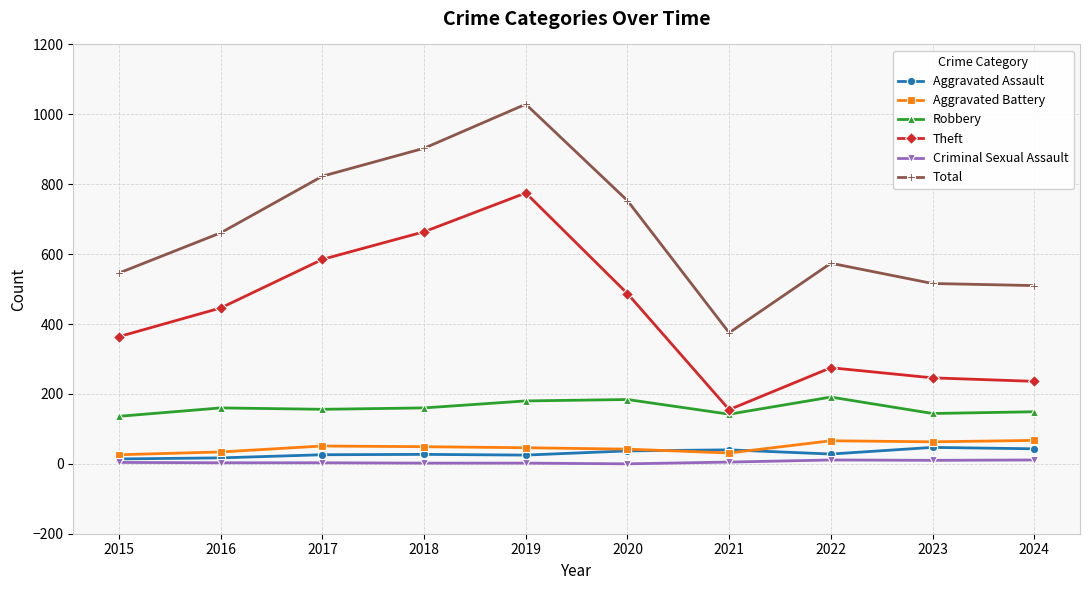

What are all the series names shown in the legend?

Aggravated Assault, Aggravated Battery, Robbery, Theft, Criminal Sexual Assault, Total